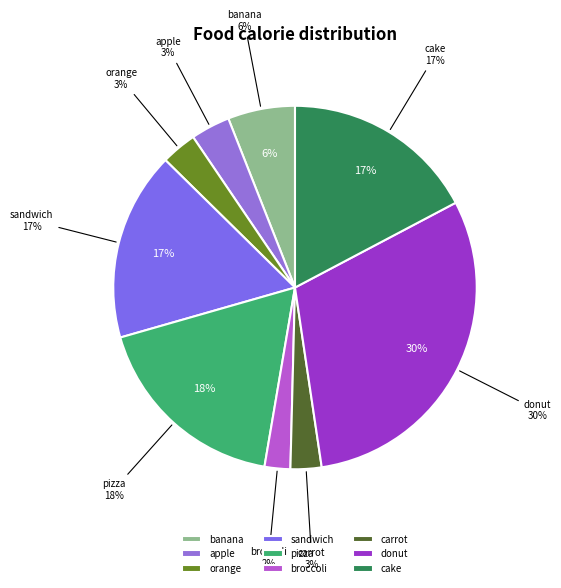

Count the number of slices in the pie.

9